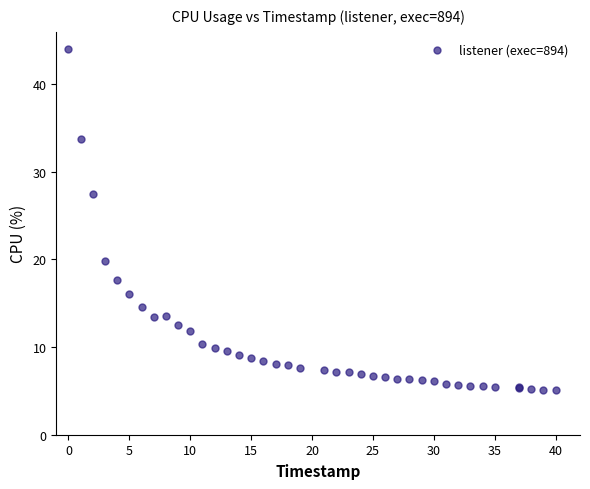

What Y value in the scatter plot is closest to 24?

27.4